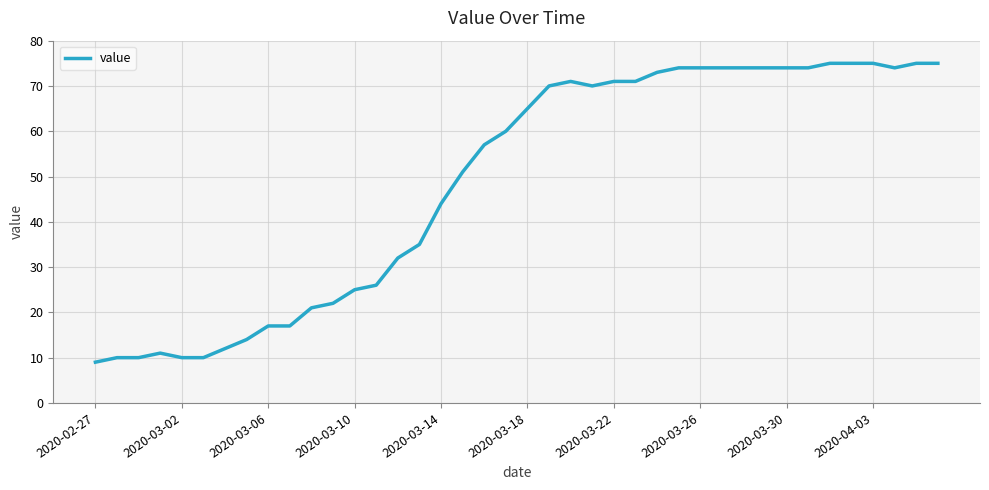

What is the greatest value displayed?

75